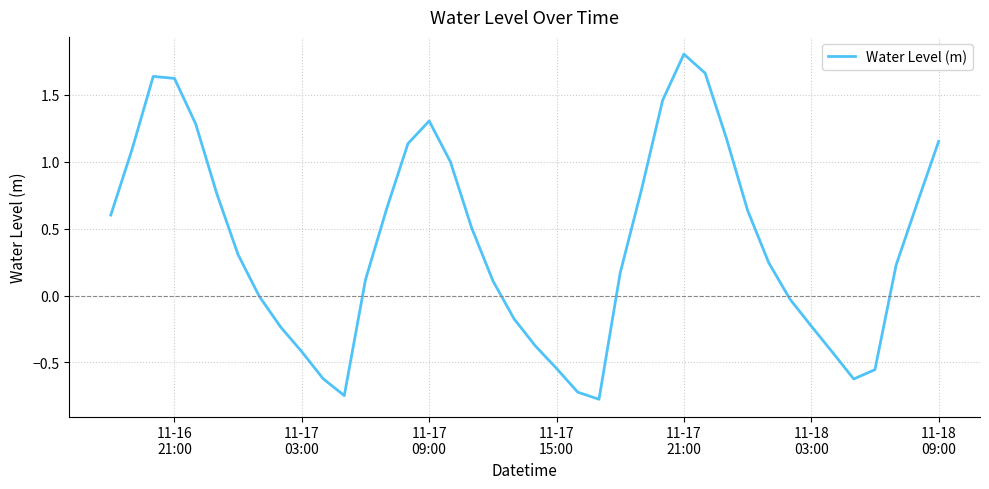

What is the maximum value shown in the chart?

1.8